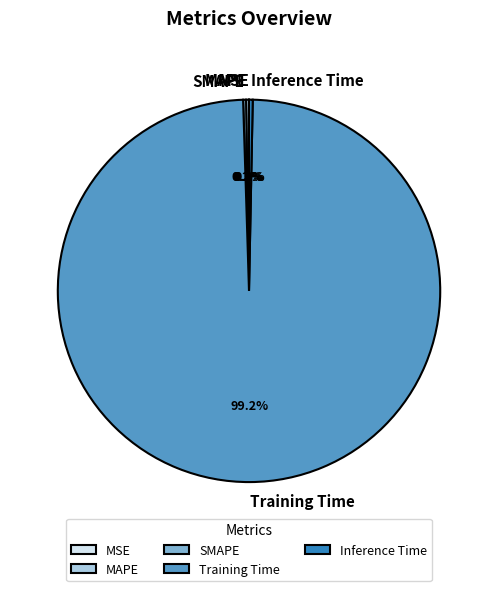

How much of the chart is everything except Inference Time?

99.7%